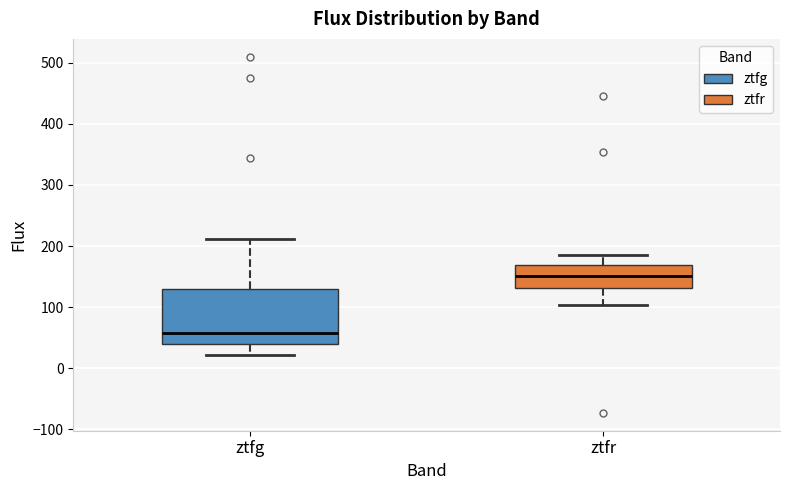

Where is the lower edge of the box for ztfr on the y-axis? The values are not printed on the chart, so give them approximately, as read against the axis.

130